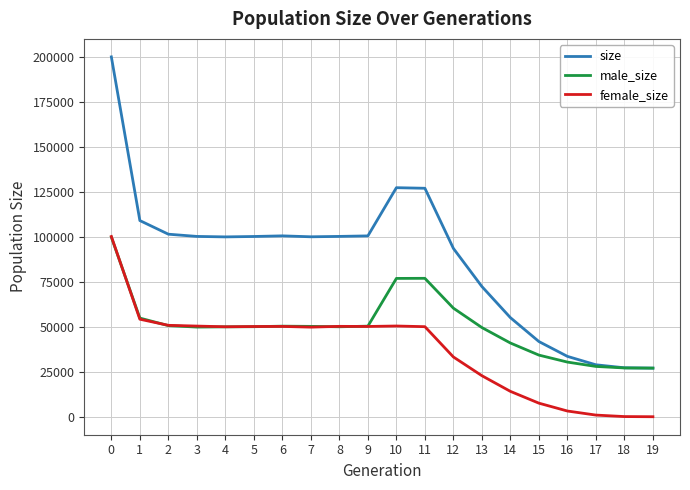

Which series has the widest spread of values?

size